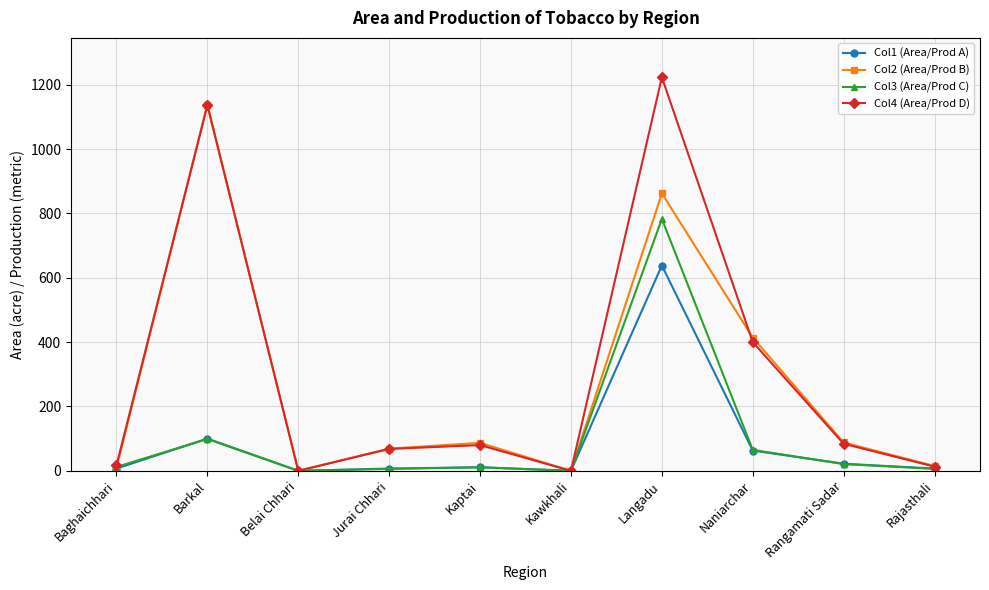

At which label does Col1 (Area/Prod A) reach its peak?

Langadu